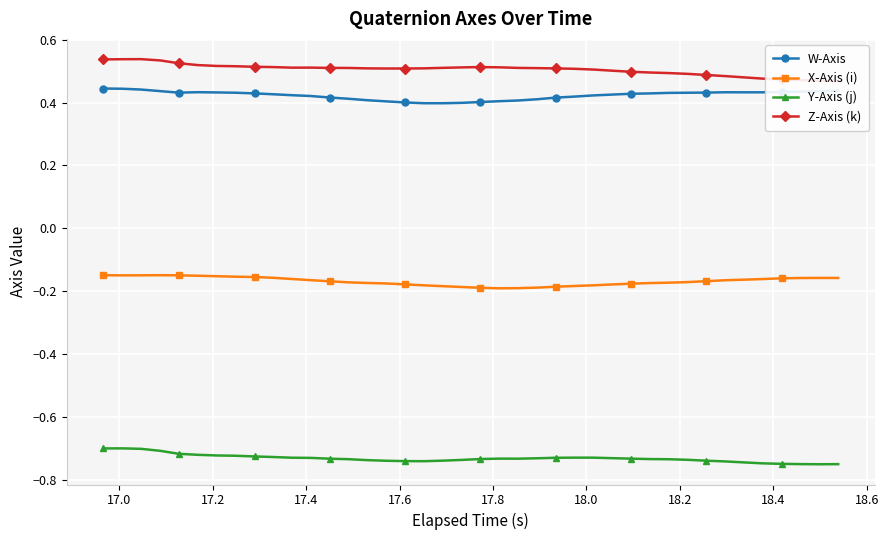

True or false: W-Axis and X-Axis (i) cross at least once.

False